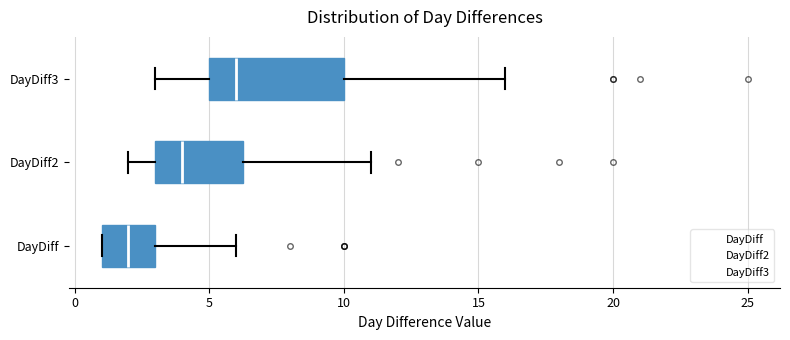

Where is the left edge of the box for DayDiff on the x-axis? The values are not printed on the chart, so give them approximately, as read against the axis.

1.0